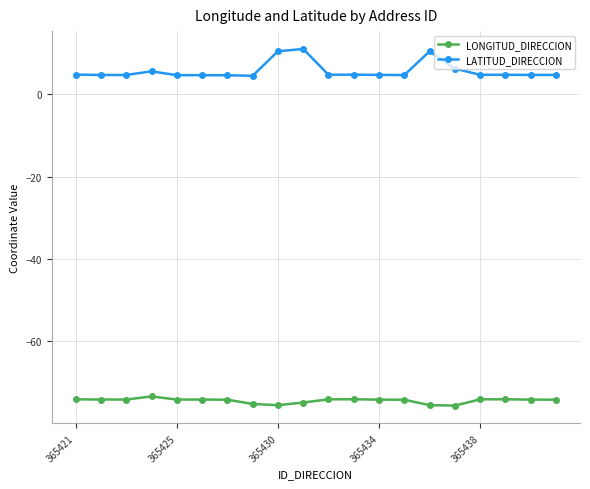

Does the chart display data point markers on the line(s)?

Yes